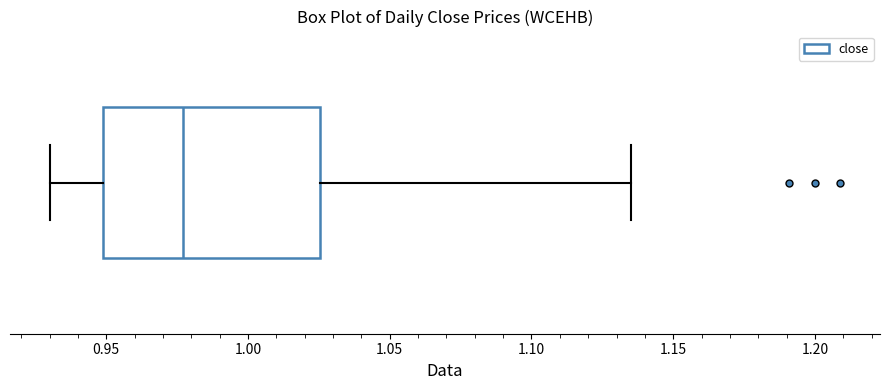

Transcribe this box plot: give where the median line is, the range the box spans, and where the two whiskers end, as read against the x-axis. The values are not printed on the chart, so give them approximately, as read against the axis.

median 0.975, box 0.950 to 1.025, whiskers 0.930 to 1.135